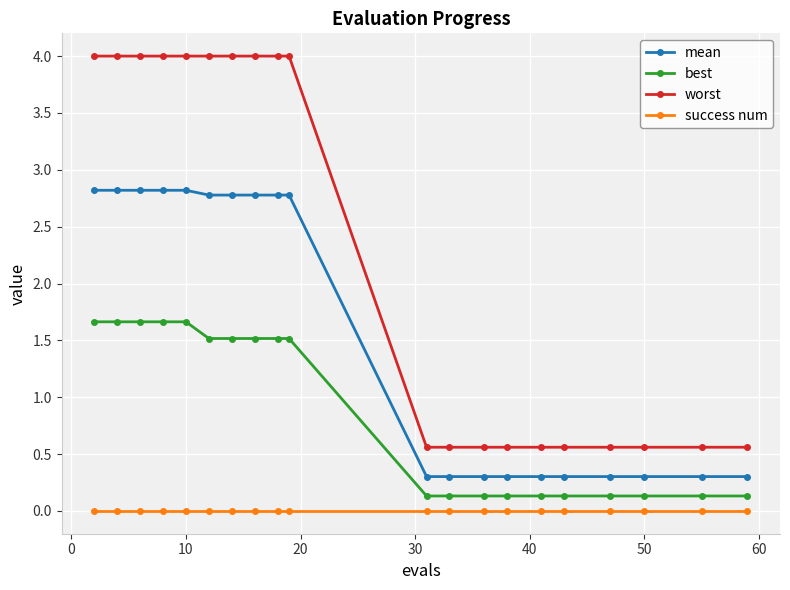

List the series in order of their peak value, highest first.

worst, mean, best, success num